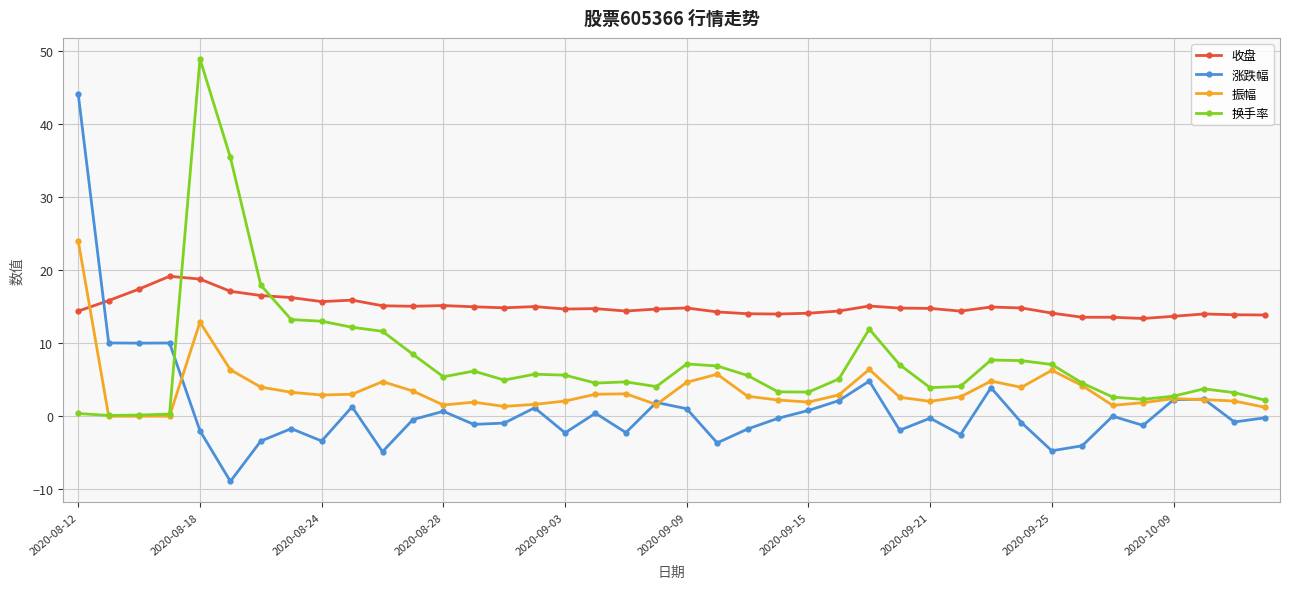

Rank the series by their maximum value, from highest to lowest.

换手率, 涨跌幅, 振幅, 收盘